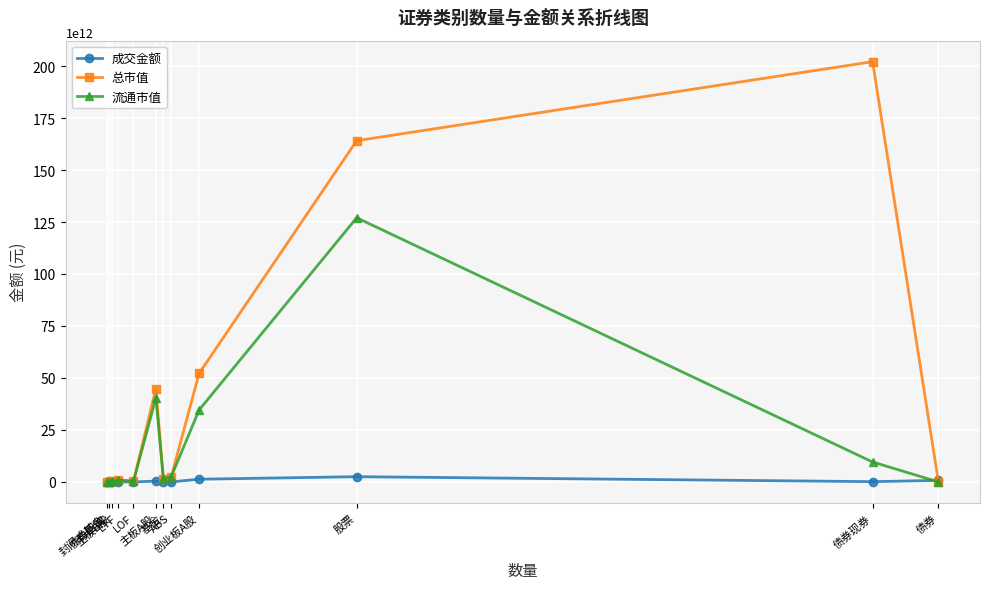

At how many categories does at least one series exceed 199735573689825?

1